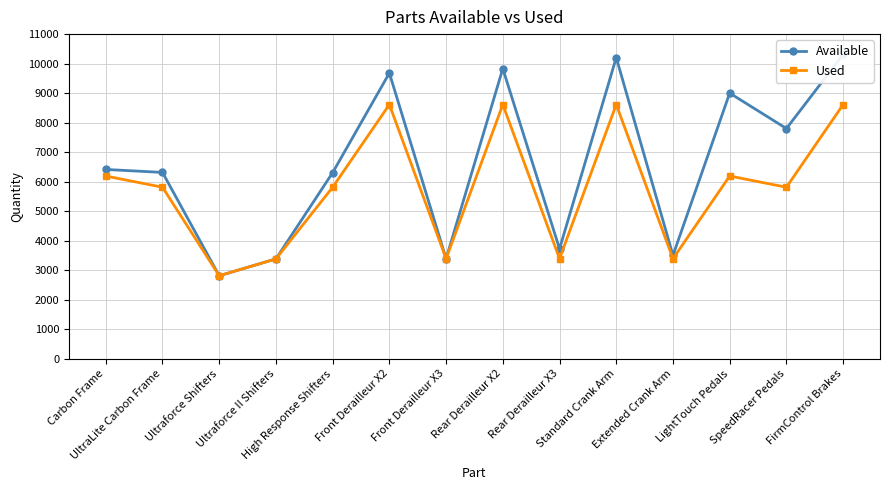

At which category is the sum across all series the highest?

FirmControl Brakes